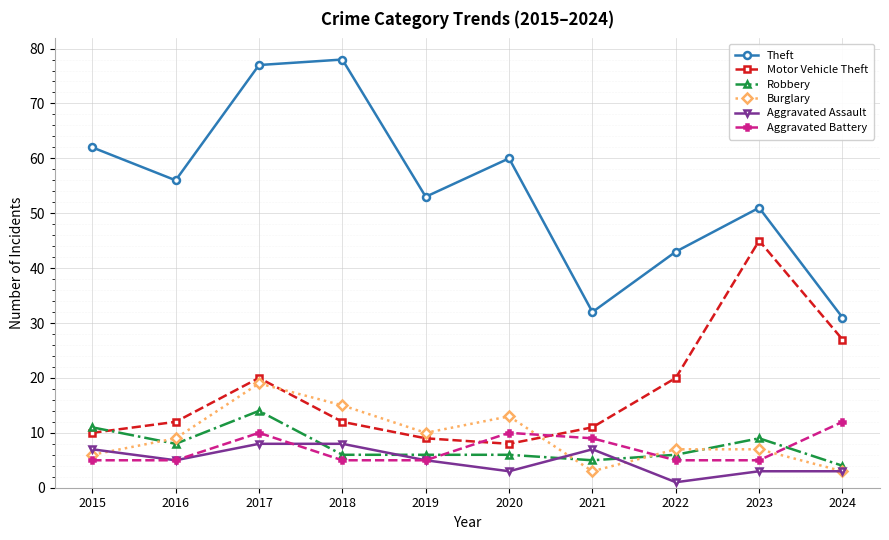

What is the spread (max minus min) of values at 2016?

51